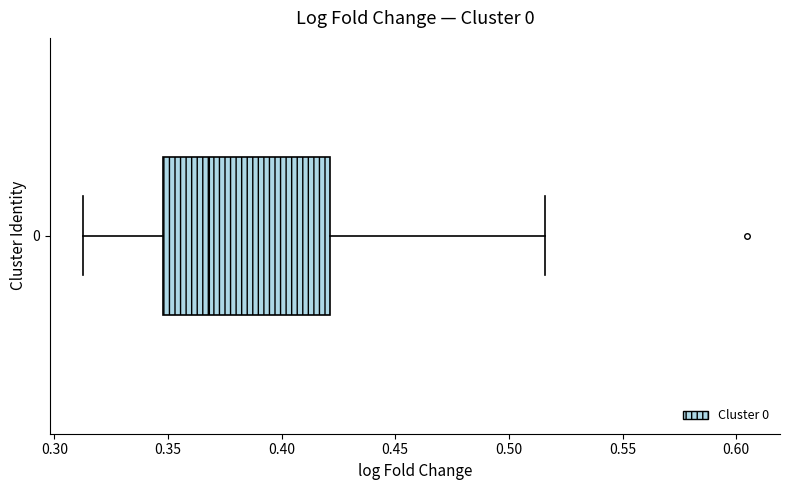

Where does the median line of the box at y = 0 sit on the x-axis? The values are not printed on the chart, so give them approximately, as read against the axis.

0.370